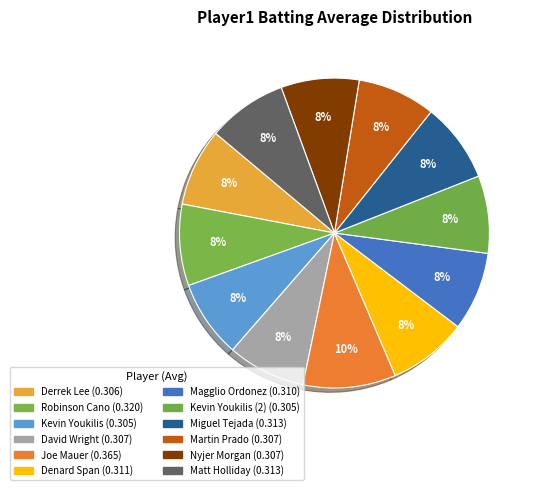

To the nearest percent, what is the average slice percentage?

8%